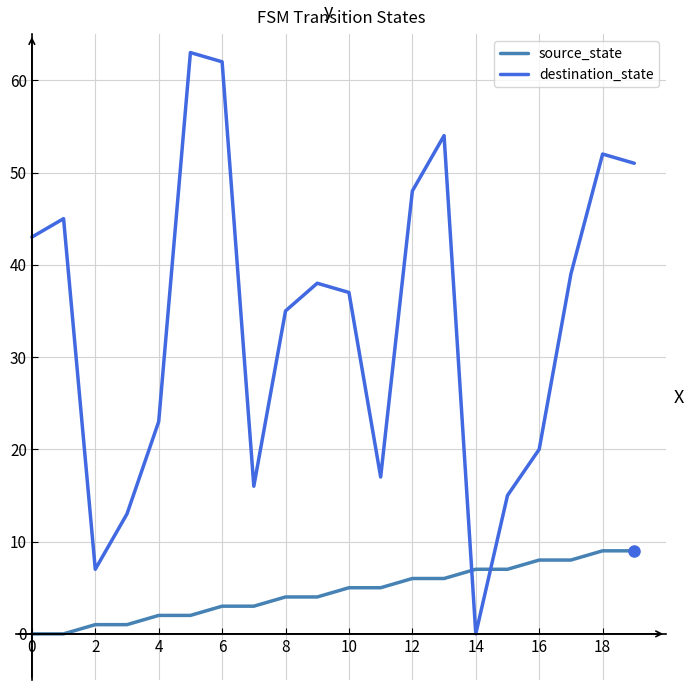

Which series has the largest range (max minus min)?

destination_state